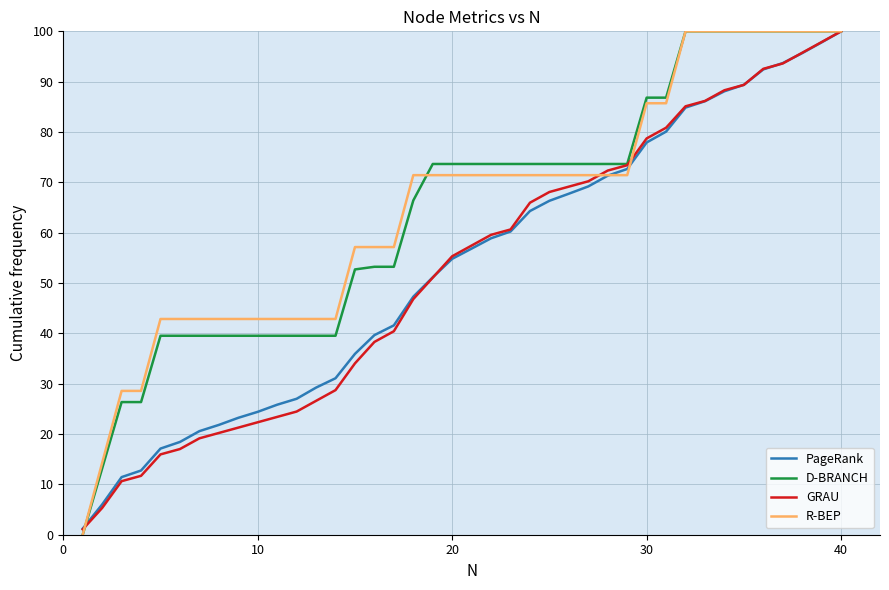

Reading left to right, transcribe all the data shown in this chart.

PageRank: 1.2	6.0	11.4	12.8	17.1	18.4	20.6	21.8	23.2	24.4	25.8	27.0	29.2	31.1	35.9	39.7	41.6	47.3	51.1	54.8	56.8	58.9	60.2	64.3	66.3	67.7	69.2	71.3	72.7	77.9	80.1	84.9	86.1	88.1	89.4	92.4	93.7	95.7	97.8	100.0
D-BRANCH: 0.0	13.2	26.4	26.4	39.5	39.5	39.5	39.5	39.5	39.5	39.5	39.5	39.5	39.5	52.7	53.2	53.2	66.4	73.6	73.6	73.6	73.6	73.6	73.6	73.6	73.6	73.6	73.6	73.6	86.8	86.8	100.0	100.0	100.0	100.0	100.0	100.0	100.0	100.0	100.0
GRAU: 1.1	5.3	10.6	11.7	16.0	17.0	19.1	20.2	21.3	22.3	23.4	24.5	26.6	28.7	34.0	38.3	40.4	46.8	51.1	55.3	57.4	59.6	60.6	66.0	68.1	69.1	70.2	72.3	73.4	78.7	80.9	85.1	86.2	88.3	89.4	92.6	93.6	95.7	97.9	100.0
R-BEP: 0.0	14.3	28.6	28.6	42.9	42.9	42.9	42.9	42.9	42.9	42.9	42.9	42.9	42.9	57.1	57.1	57.1	71.4	71.4	71.4	71.4	71.4	71.4	71.4	71.4	71.4	71.4	71.4	71.4	85.7	85.7	100.0	100.0	100.0	100.0	100.0	100.0	100.0	100.0	100.0